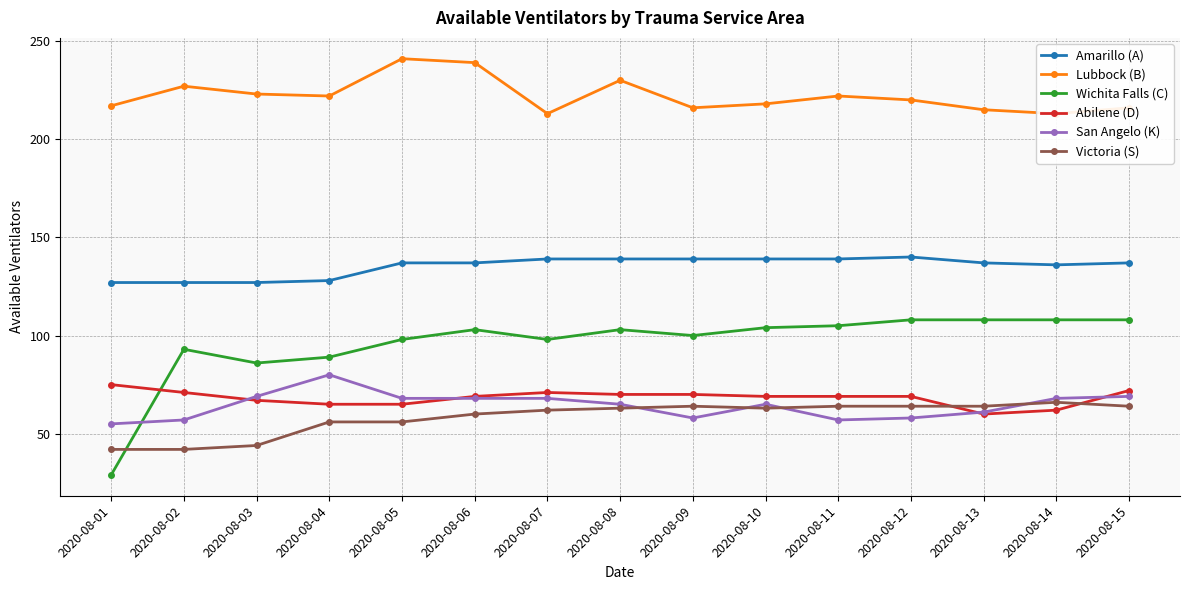

At which label does Abilene (D) first exceed 69?

2020-08-01